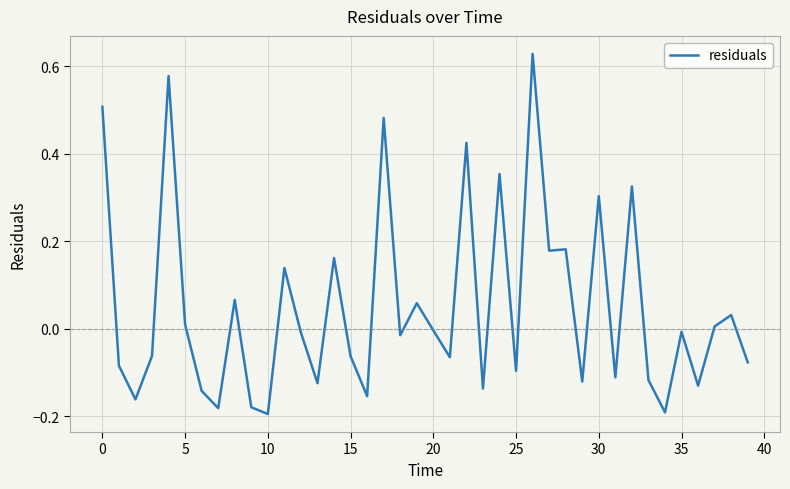

What is the difference between the maximum and minimum values?

0.8